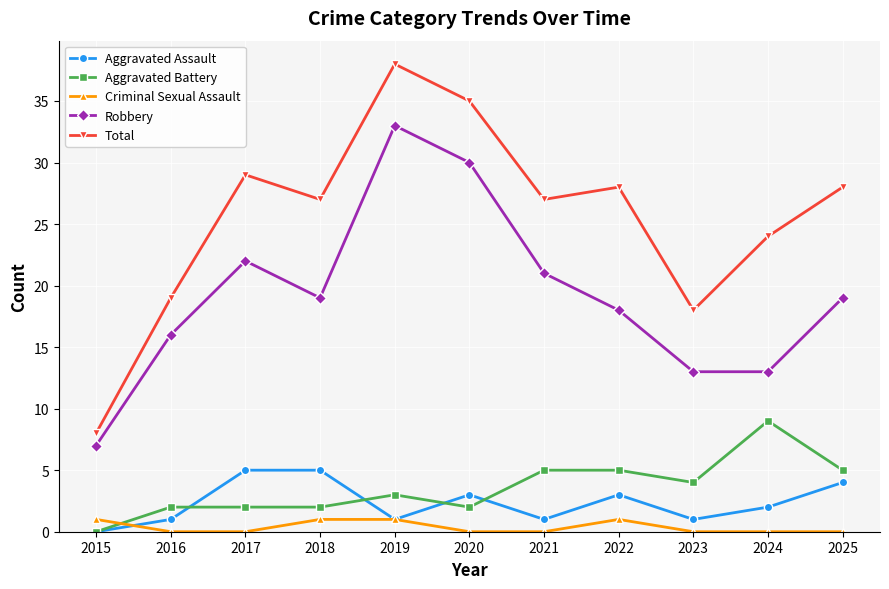

What is the total value across all series at 2022?

55